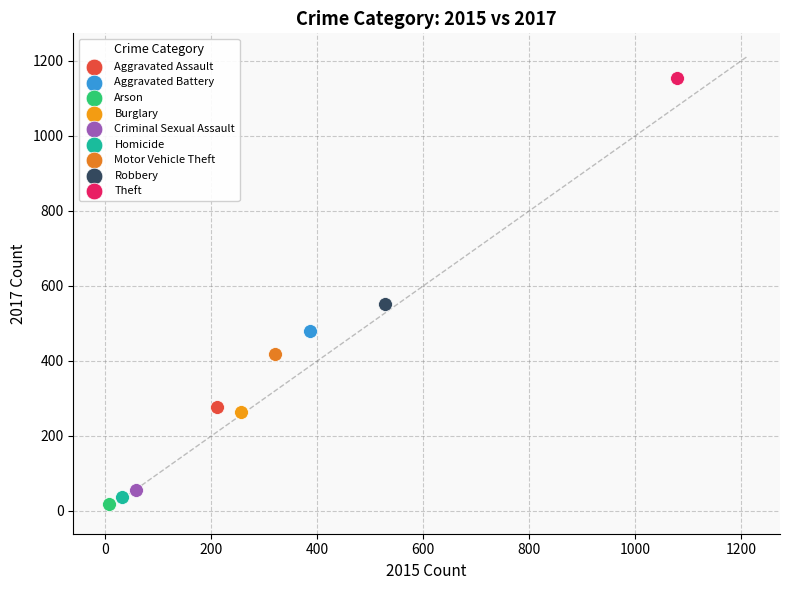

What are all the series names shown in the legend?

Aggravated Assault, Aggravated Battery, Arson, Burglary, Criminal Sexual Assault, Homicide, Motor Vehicle Theft, Robbery, Theft